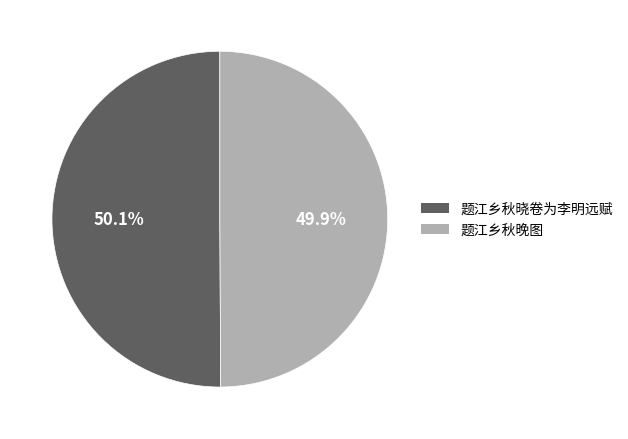

True or false: 题江乡秋晓卷为李明远赋 accounts for 50% of the total.

True